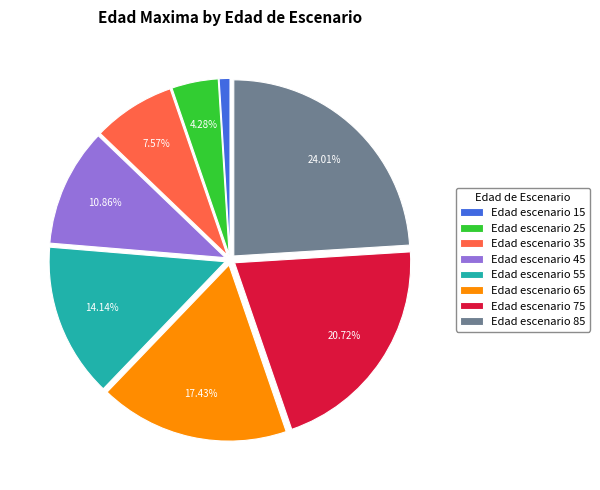

Rank the categories by value from highest to lowest.

Edad escenario 85, Edad escenario 75, Edad escenario 65, Edad escenario 55, Edad escenario 45, Edad escenario 35, Edad escenario 25, Edad escenario 15